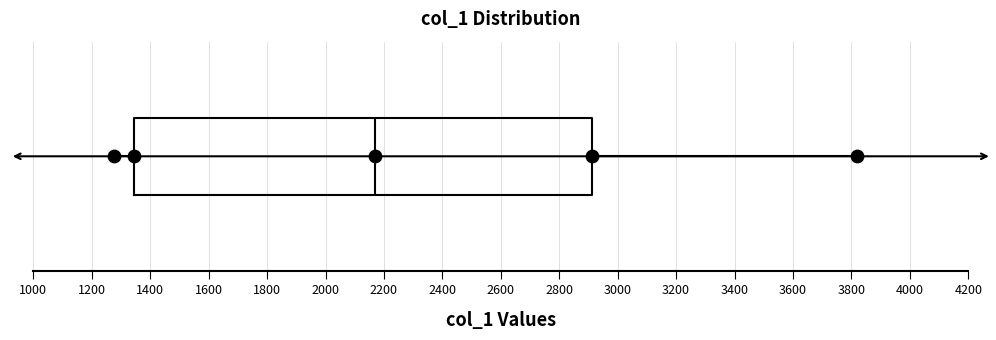

Read this box plot against the x-axis: the position of the median line, the range covered by the box, and the ends of both whiskers. The values are not printed on the chart, so give them approximately, as read against the axis.

median 2160, box 1340 to 2920, whiskers 1280 to 3820